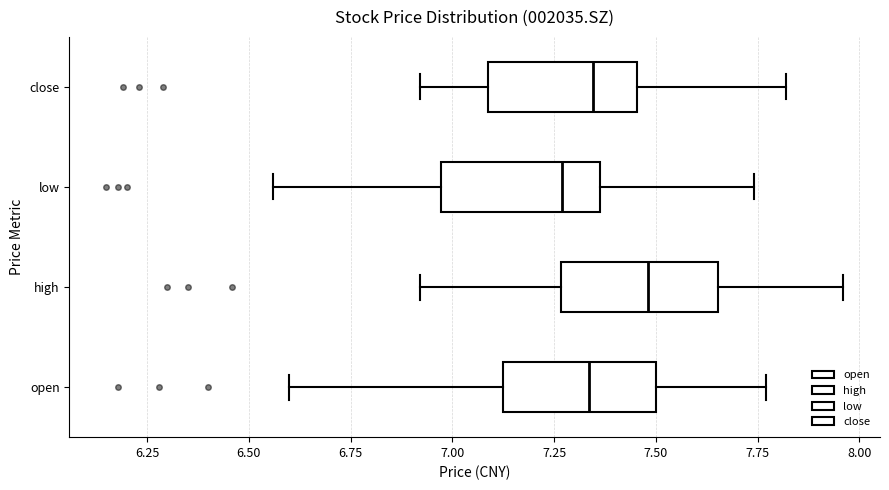

Reading bottom to top, read every box against the x-axis: the position of its median line, the range the box covers, and the ends of its whiskers. The values are not printed on the chart, so give them approximately, as read against the axis.

open: median 7.35, box 7.15 to 7.50, whiskers 6.60 to 7.75
high: median 7.50, box 7.25 to 7.65, whiskers 6.90 to 7.95
low: median 7.25, box 6.95 to 7.35, whiskers 6.55 to 7.75
close: median 7.35, box 7.10 to 7.45, whiskers 6.90 to 7.80